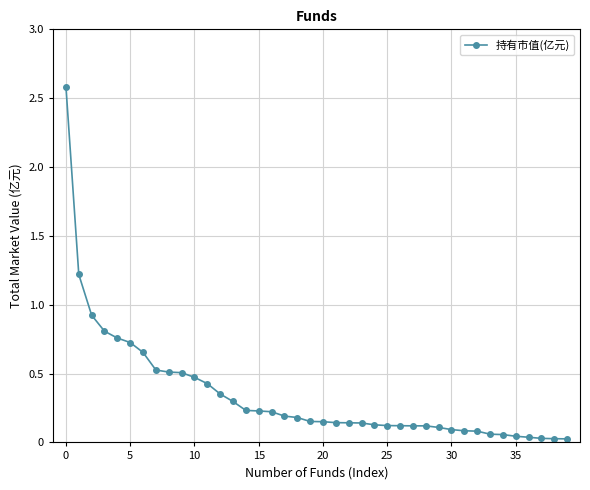

What is the average value?

0.3